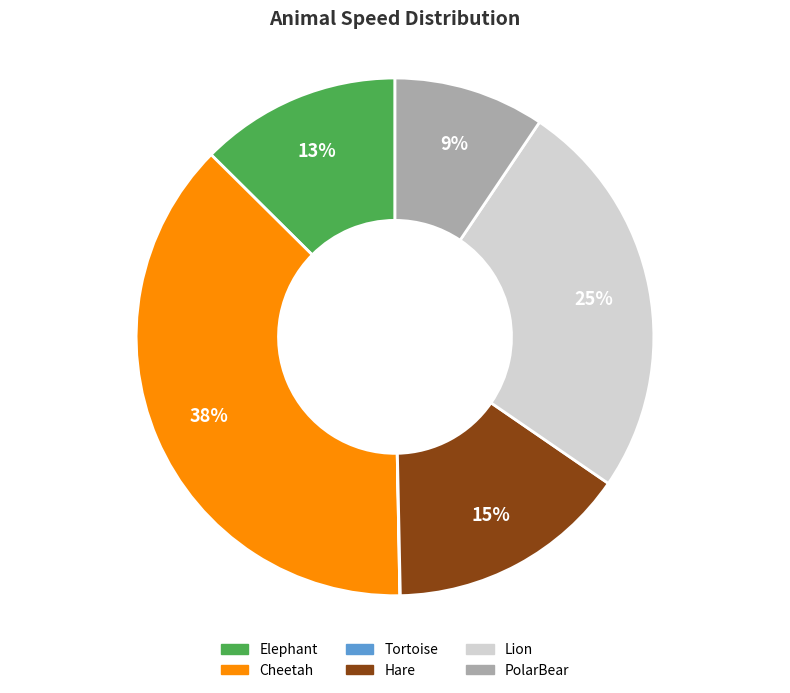

The Lion slice represents 25% of the pie. True or false?

True